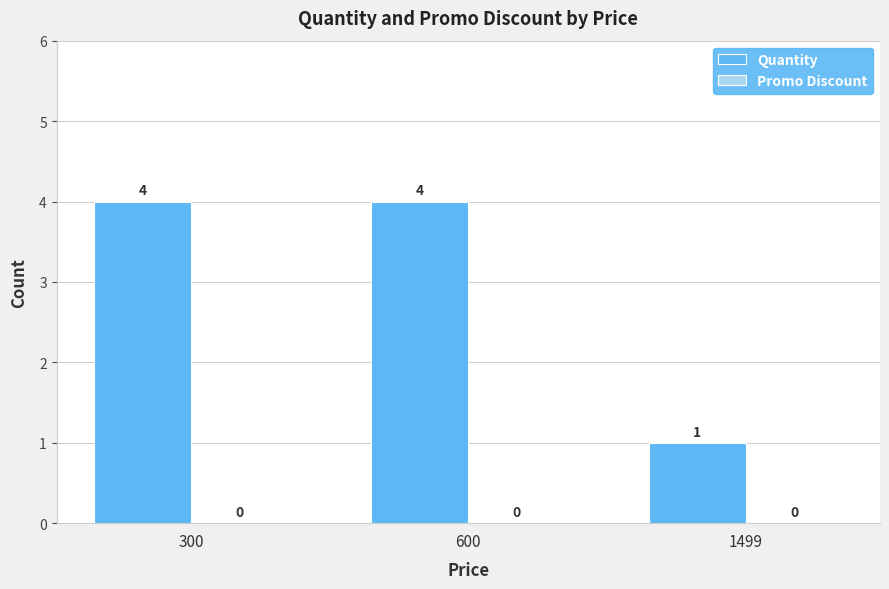

True or false: the data shows 3 at 600.

False